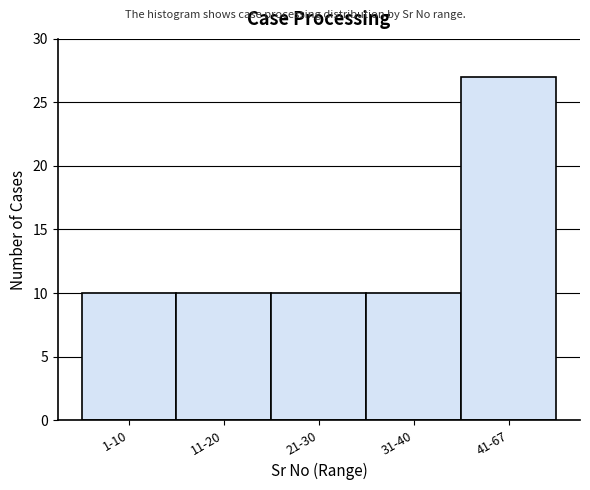

Reading left to right, extract all data points from this chart.

1-10=10	11-20=10	21-30=10	31-40=10	41-67=27